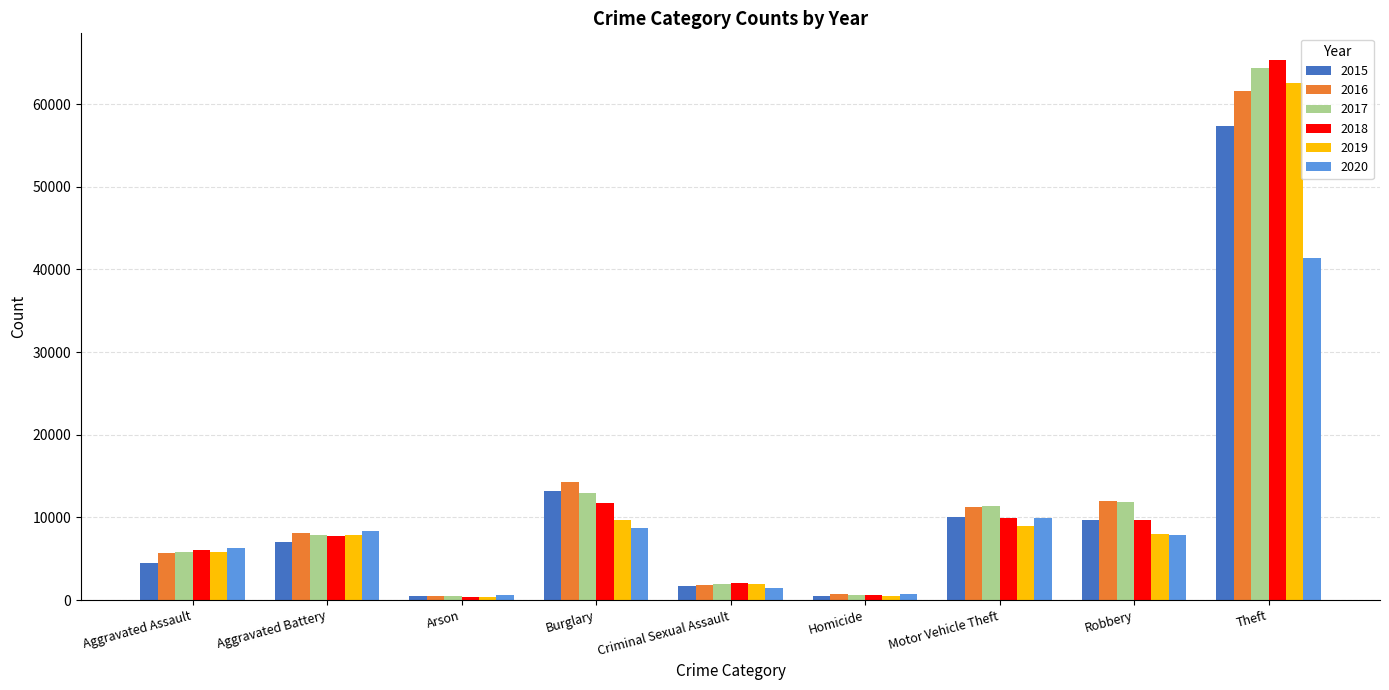

What is the greatest value displayed?

65290